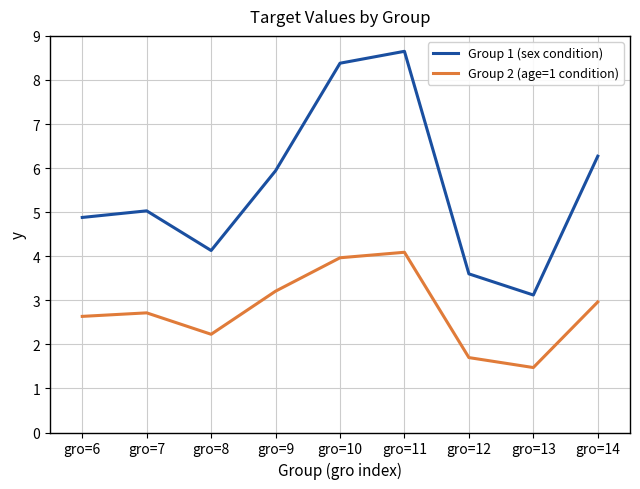

In Group 1 (sex condition), how many points are lower than both neighbors (excluding endpoints)?

2